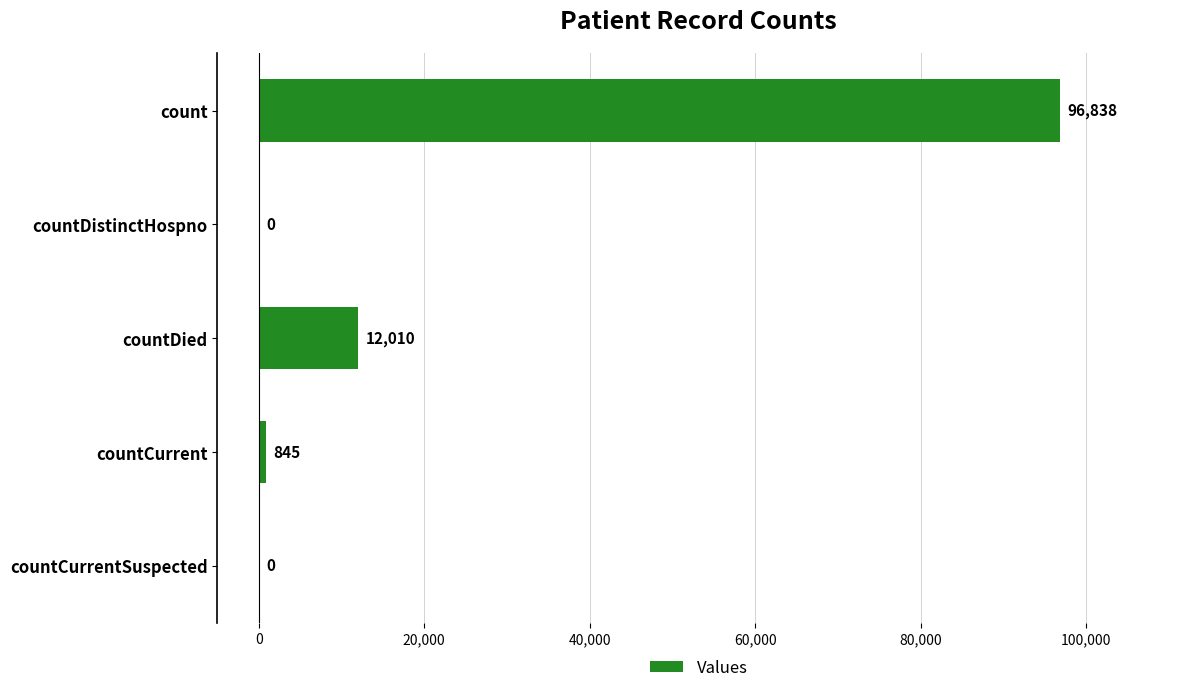

The value at countDistinctHospno is 0. True or false?

True